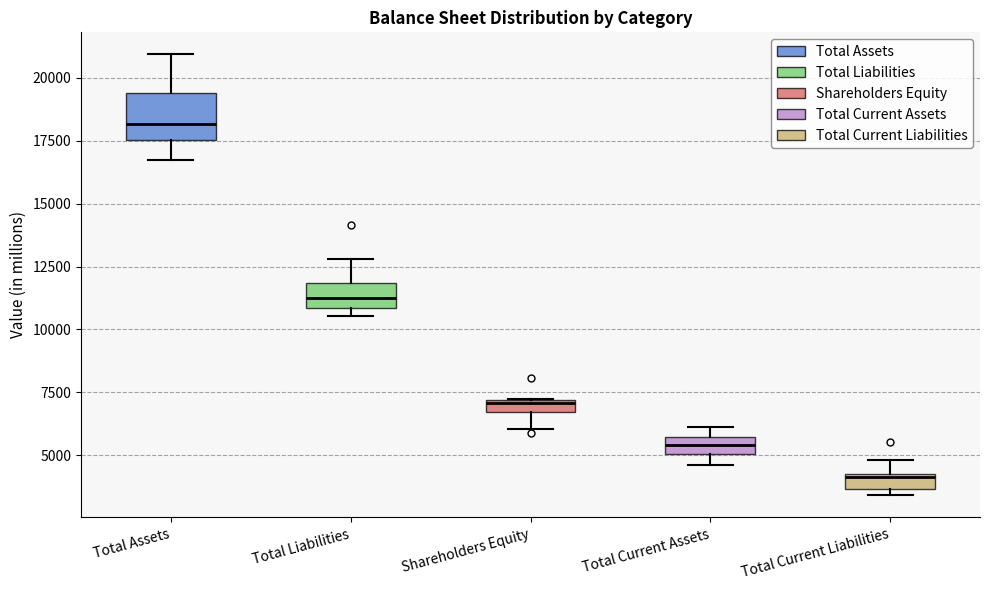

Where is the upper edge of the box for Total Current Assets on the y-axis? The values are not printed on the chart, so give them approximately, as read against the axis.

5500